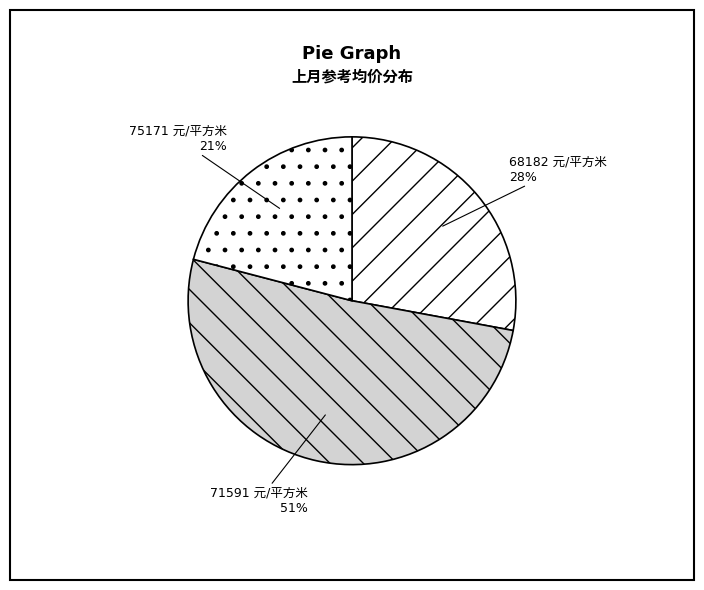

To the nearest percent, what is the average slice percentage?

33%